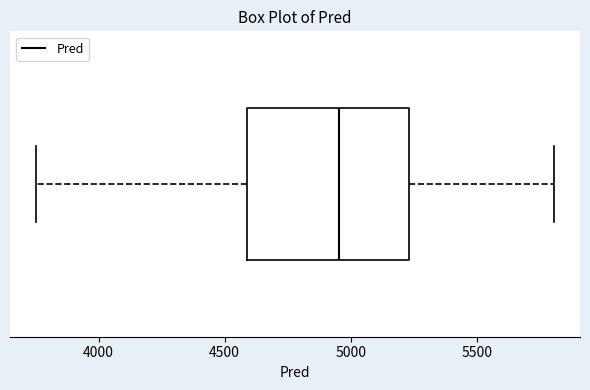

Transcribe this box plot: give where the median line is, the range the box spans, and where the two whiskers end, as read against the x-axis. The values are not printed on the chart, so give them approximately, as read against the axis.

median 4950, box 4600 to 5250, whiskers 3750 to 5800